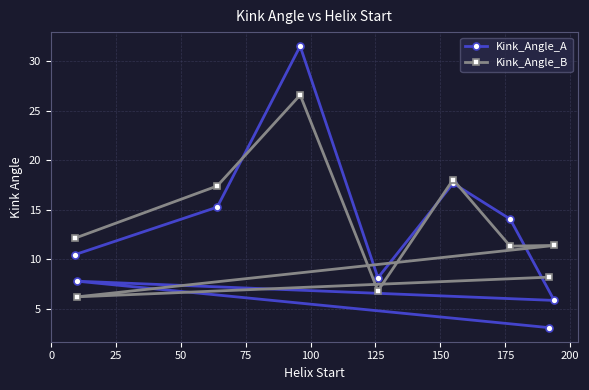

Which series has the widest spread of values?

Kink_Angle_A